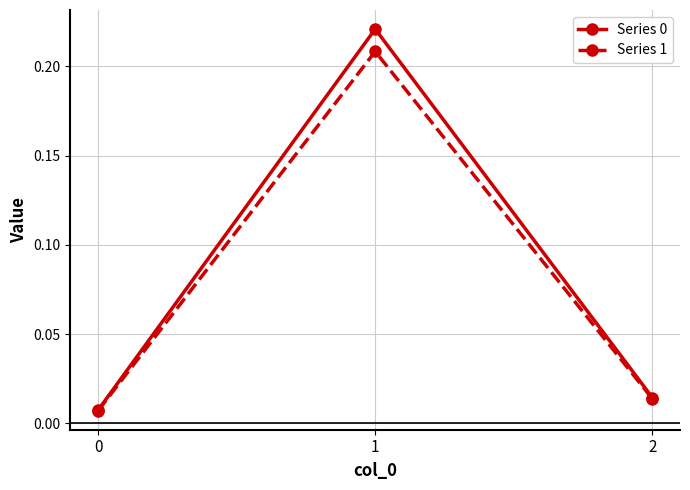

Is the value of Series 0 at 1 greater than the value of Series 1 at 1?

Yes